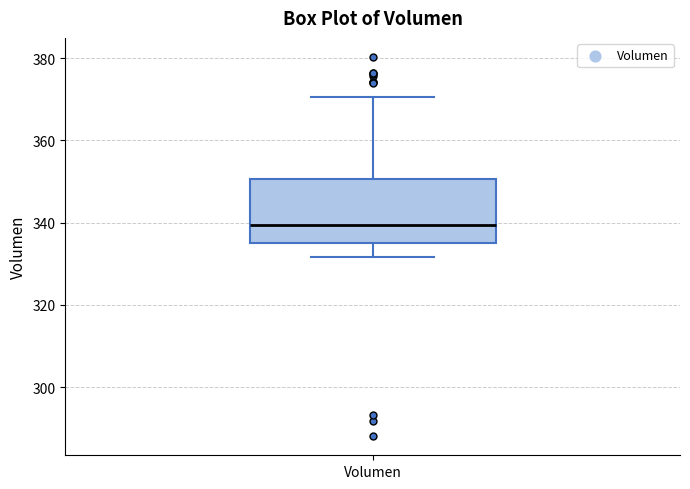

Where is the upper edge of the box for Volumen on the y-axis? The values are not printed on the chart, so give them approximately, as read against the axis.

350